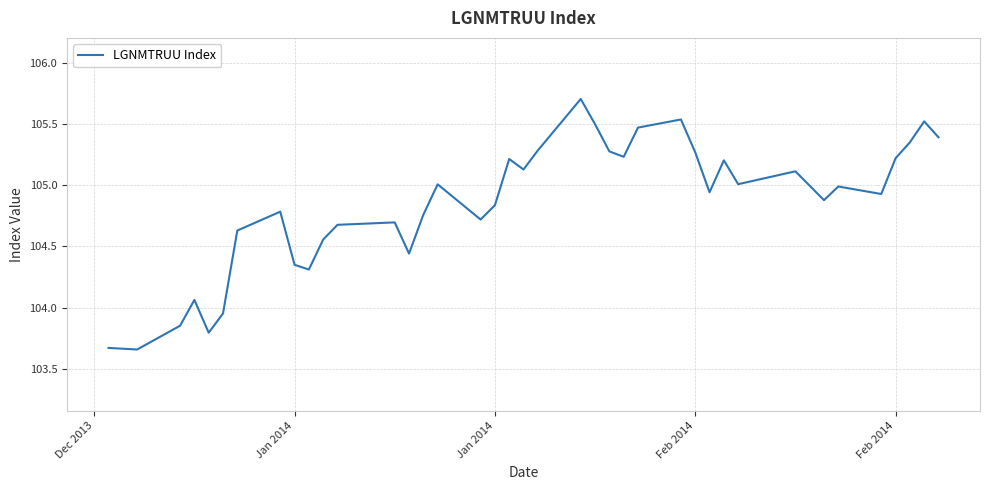

How many lines are shown in the chart?

1